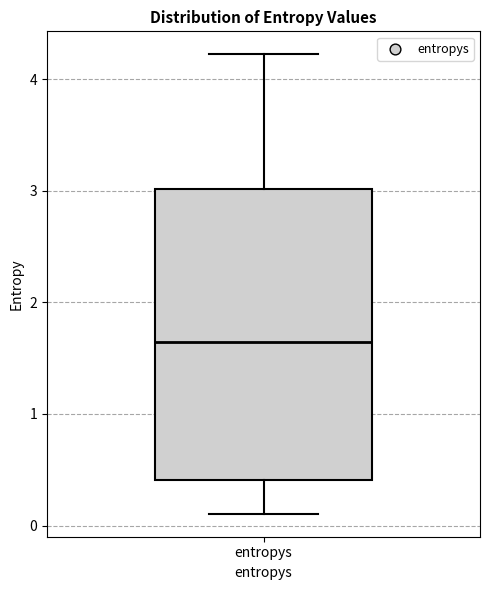

Where is the upper edge of the box for entropys on the y-axis? The values are not printed on the chart, so give them approximately, as read against the axis.

3.0